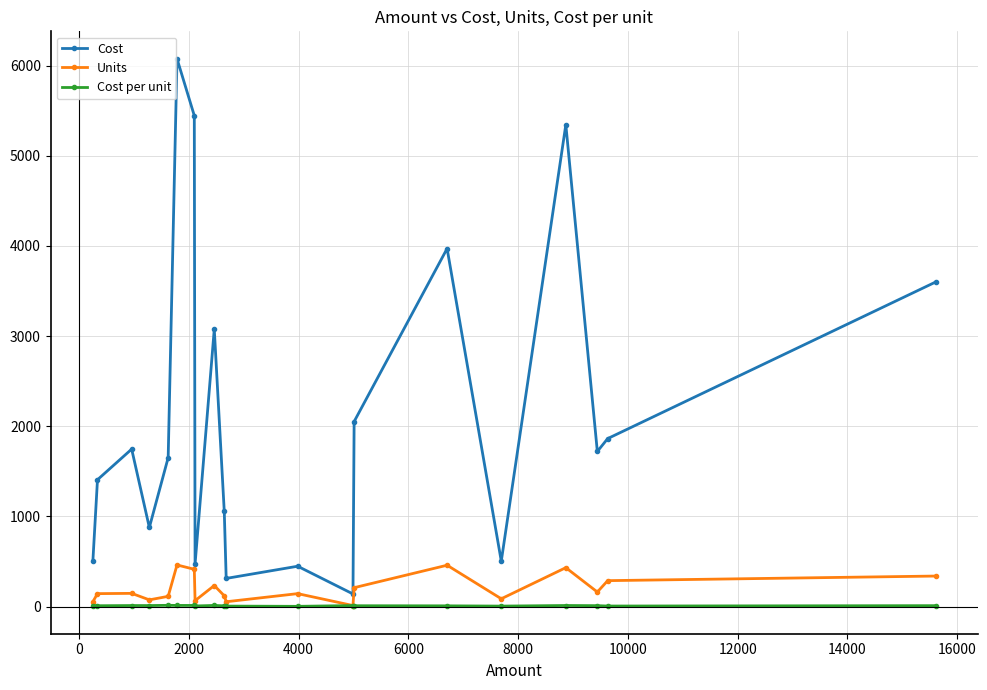

Rank the series by their maximum value, from highest to lowest.

Cost, Units, Cost per unit